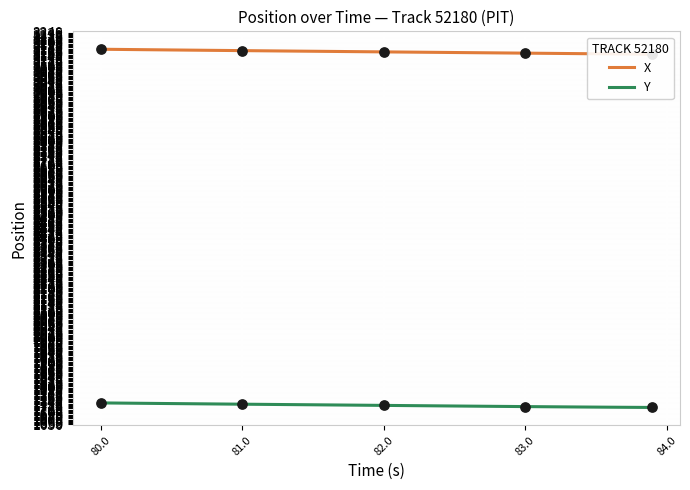

What are all the series names shown in the legend?

X, Y